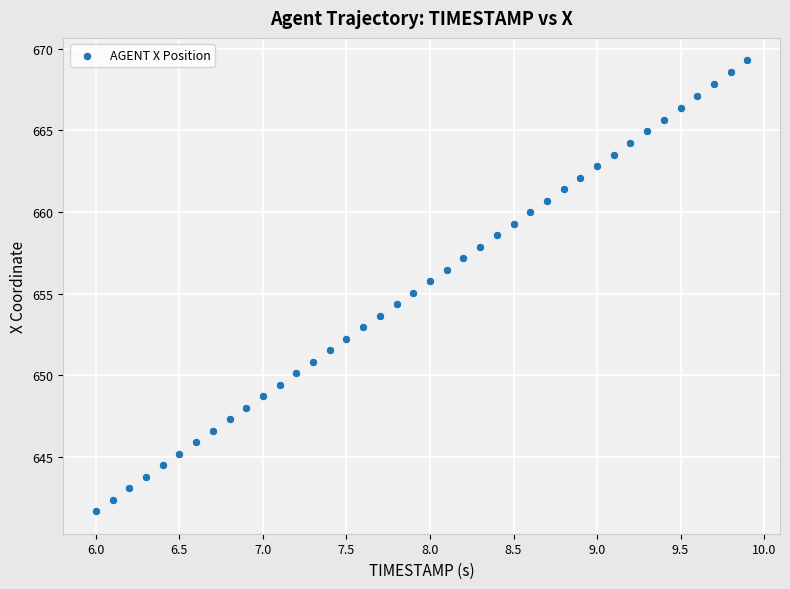

What is the range of X values (max minus min)?

3.9